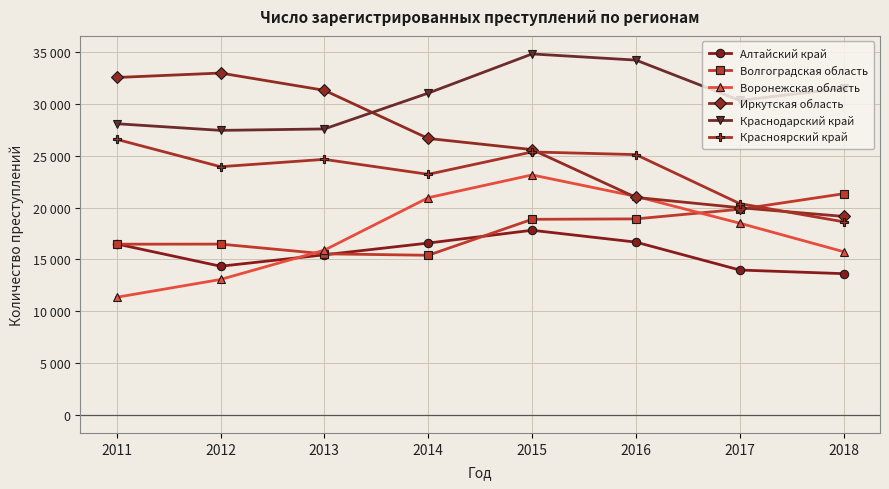

What are all the series names shown in the legend?

Алтайский край, Волгоградская область, Воронежская область, Иркутская область, Краснодарский край, Красноярский край